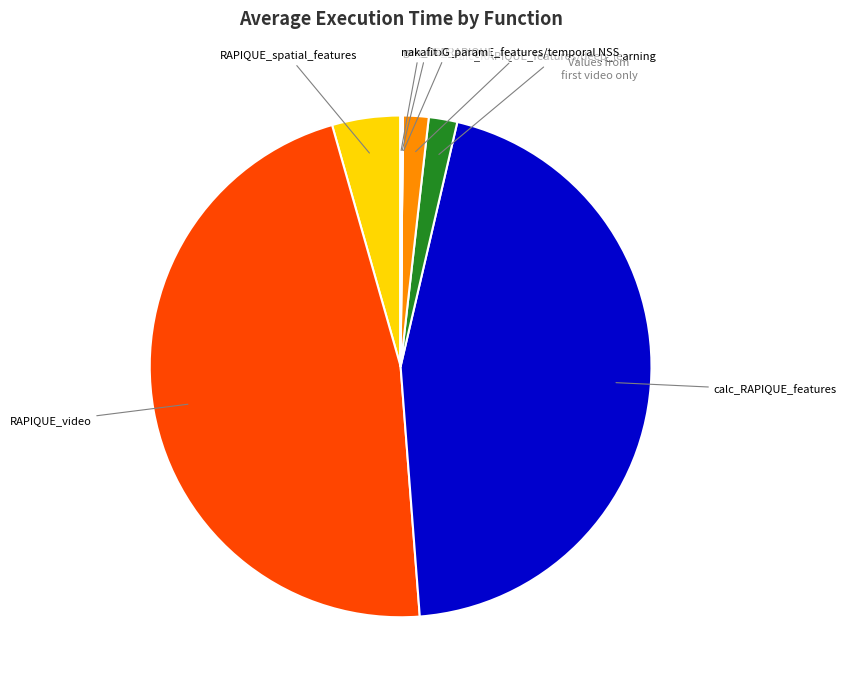

Is there any slice that represents more than half of the pie?

No